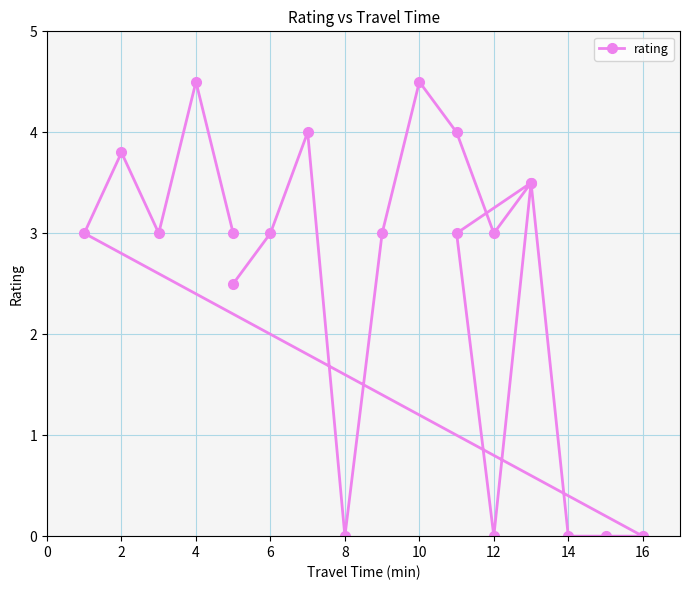

What is the value of the 12th point from the left?

3.5